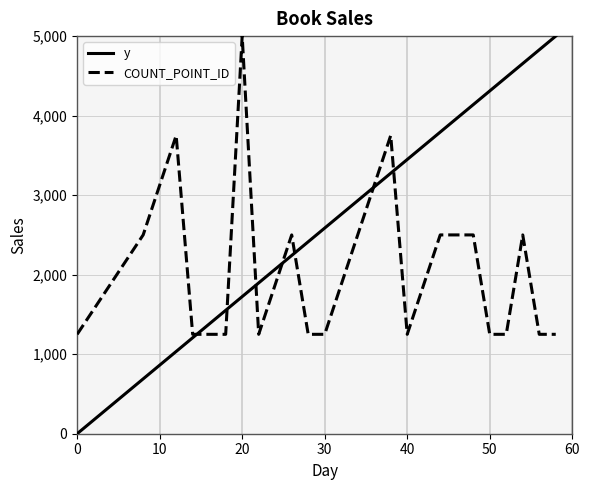

Reading left to right, list all the values displayed in this chart.

y: 0.0	689.7	1034.5	1206.9	1379.3	1551.7	1724.1	1896.6	2241.4	2413.8	2586.2	3275.9	3448.3	3793.1	4137.9	4310.3	4482.8	4655.2	4827.6	5000.0
COUNT_POINT_ID: 1250.0	2500.0	3750.0	1250.0	1250.0	1250.0	5000.0	1250.0	2500.0	1250.0	1250.0	3750.0	1250.0	2500.0	2500.0	1250.0	1250.0	2500.0	1250.0	1250.0